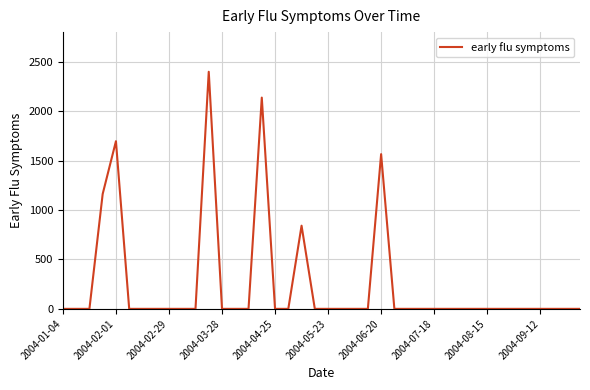

How many categories are shown in the chart?

40